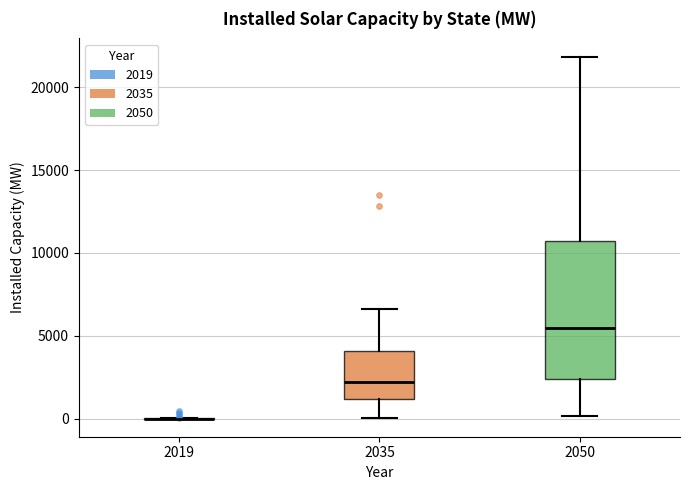

Where is the upper edge of the box at x = 2050 on the y-axis? The values are not printed on the chart, so give them approximately, as read against the axis.

10500